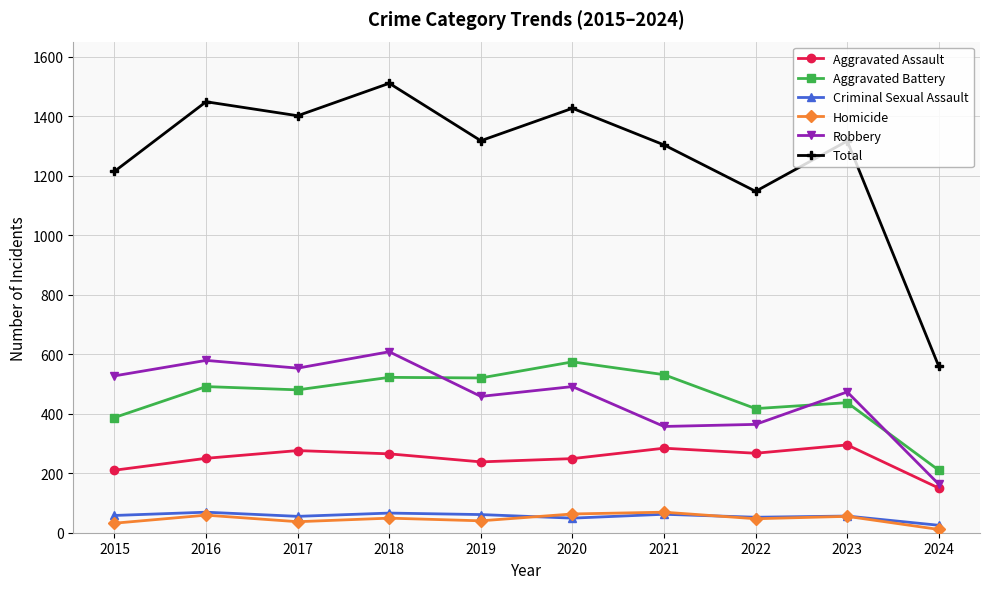

What is the difference between the second highest and second lowest values in the Robbery series?

222